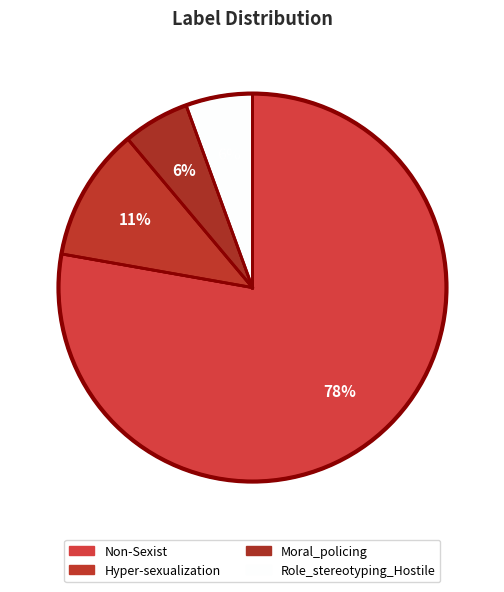

How many slices are in this pie chart?

4